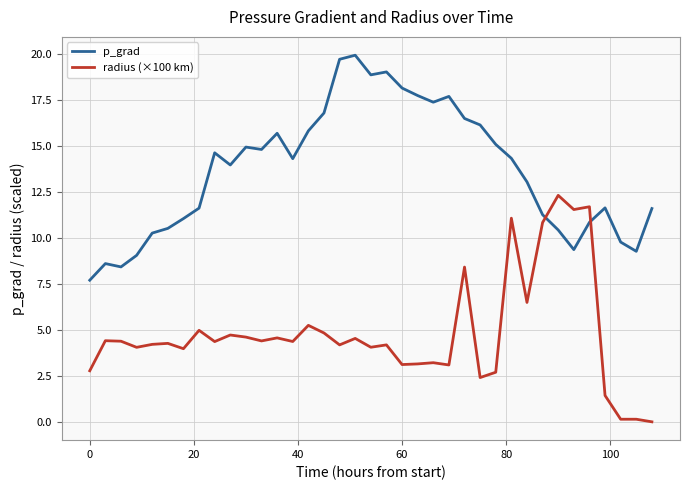

Which series has the largest total across all categories?

p_grad